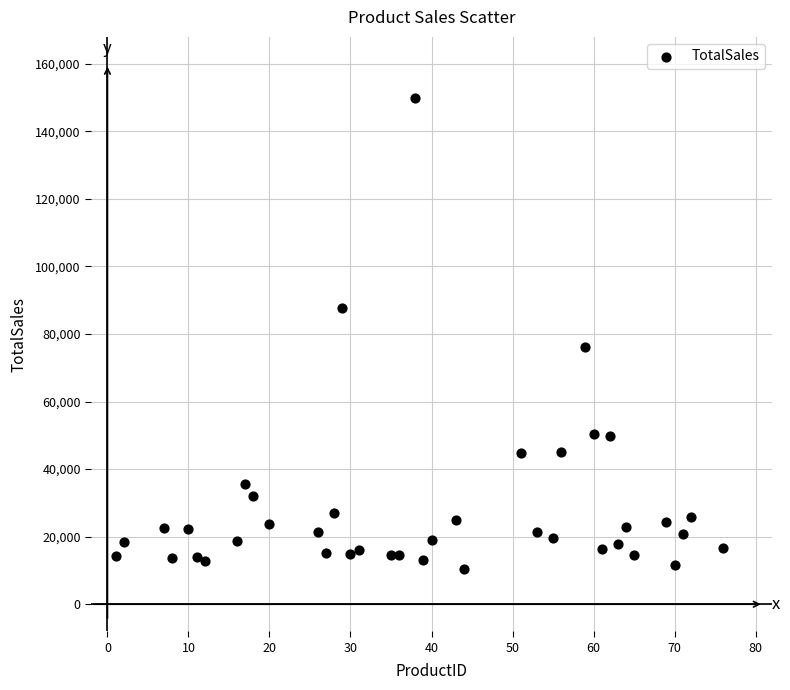

What is the range of X values (max minus min)?

75.0